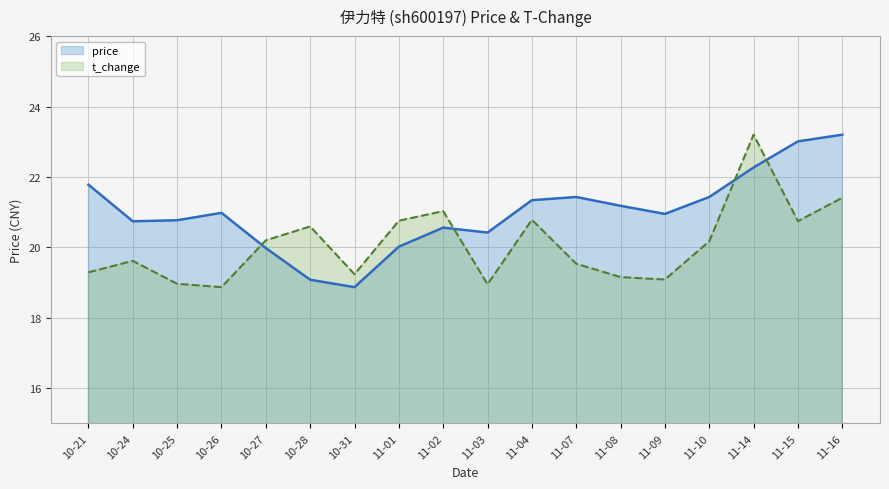

What is the average value of the price series?

21.0